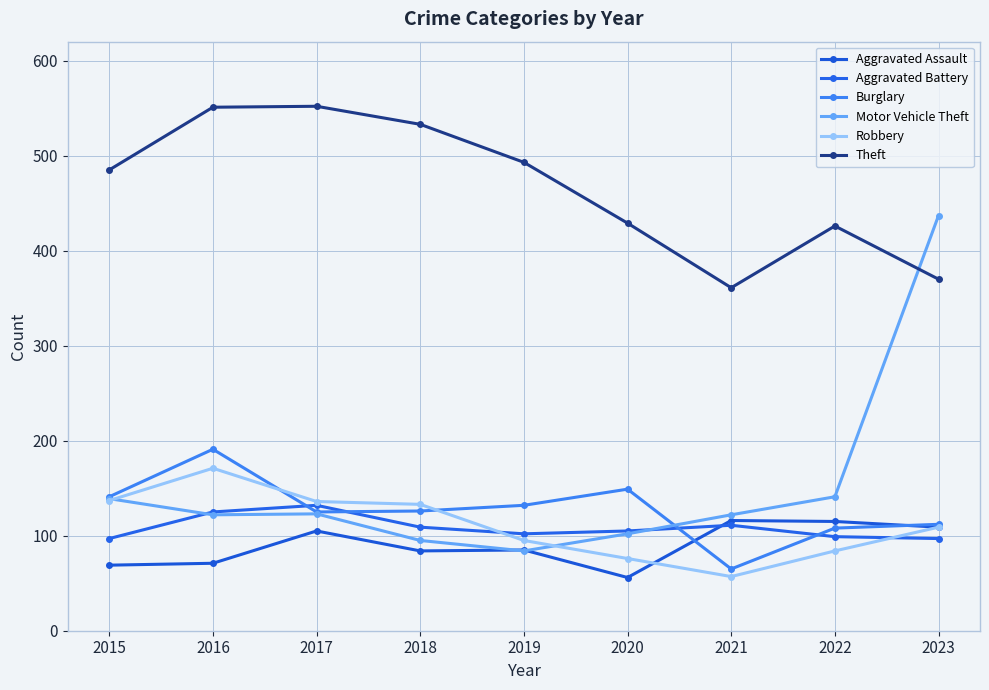

True or false: Aggravated Assault has more than 0 interior local peaks.

True